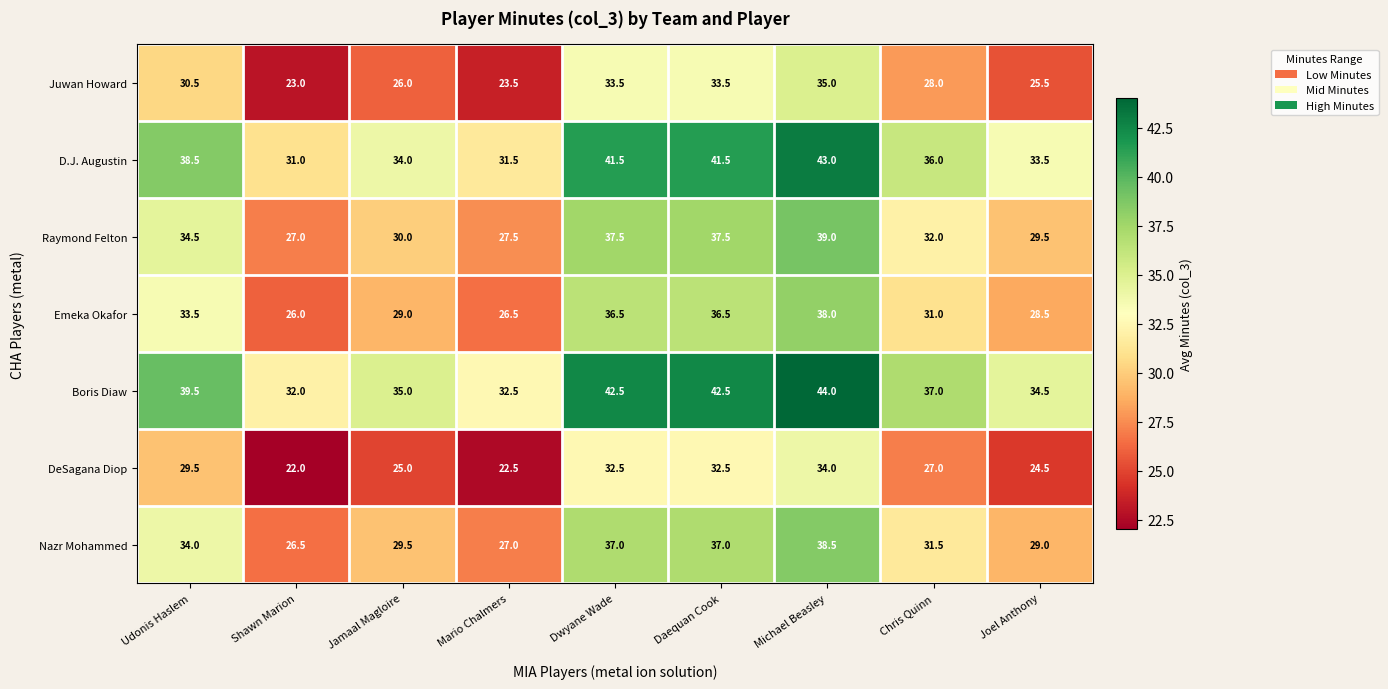

Which series has the largest total across all categories?

Boris Diaw